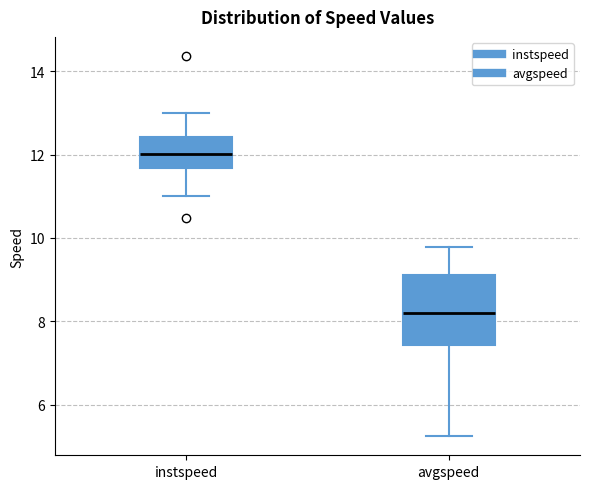

Reading left to right, transcribe this box plot: for each box, give where its median line is, the range the box spans, and where its two whiskers end, as read against the y-axis. The values are not printed on the chart, so give them approximately, as read against the axis.

instspeed: median 12.0, box 11.6 to 12.4, whiskers 11.0 to 13.0
avgspeed: median 8.2, box 7.4 to 9.2, whiskers 5.2 to 9.8